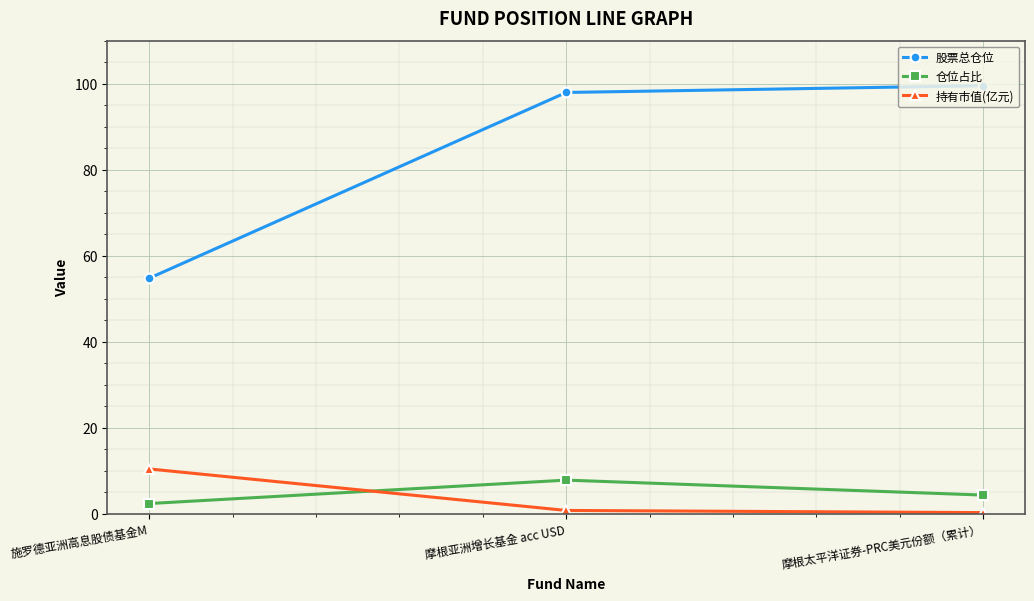

List the labels in order of 仓位占比 value, largest first.

摩根亚洲增长基金 acc USD, 摩根太平洋证券-PRC美元份额（累计）, 施罗德亚洲高息股债基金M